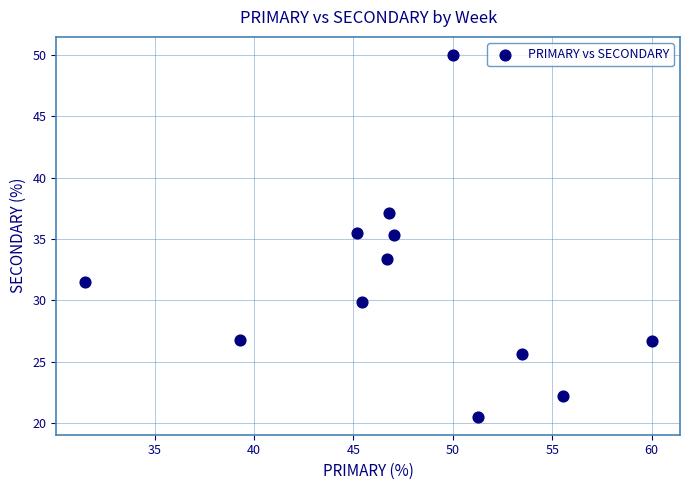

What is the range of Y values (max minus min)?

29.5